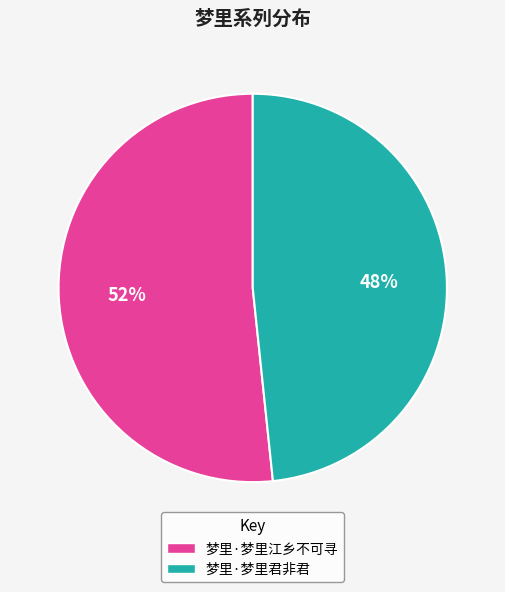

Do 梦里·梦里江乡不可寻 and 梦里·梦里君非君 together represent more than half of the pie?

Yes